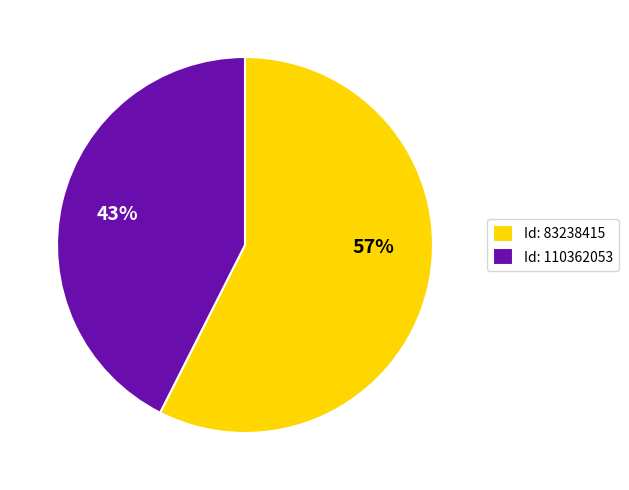

Does any single category account for the majority?

Yes